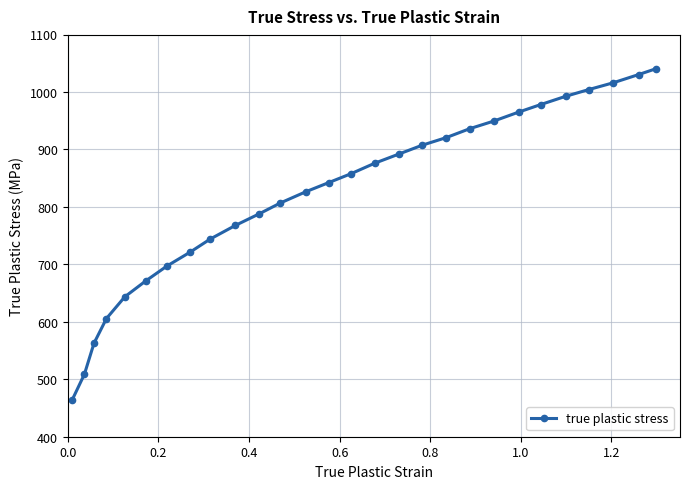

What is the value of the 28th point from the left?

1040.7